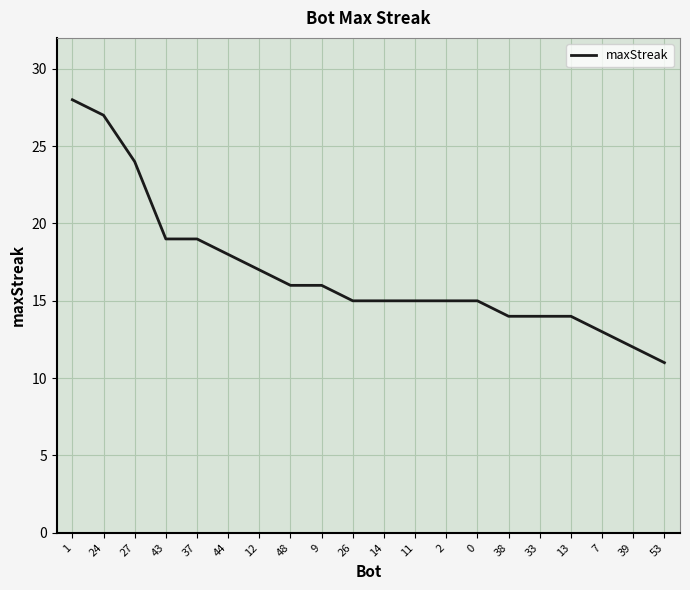

What is the ratio of the value at 48 to the value at 2?

1.1